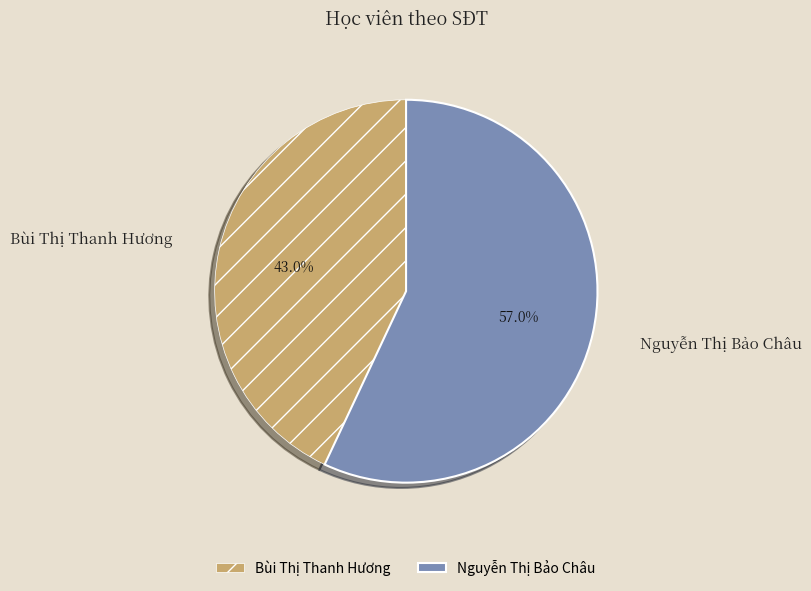

To the nearest percent, what is the difference between the Bùi Thị Thanh Hương and Nguyễn Thị Bảo Châu slice percentages?

14%